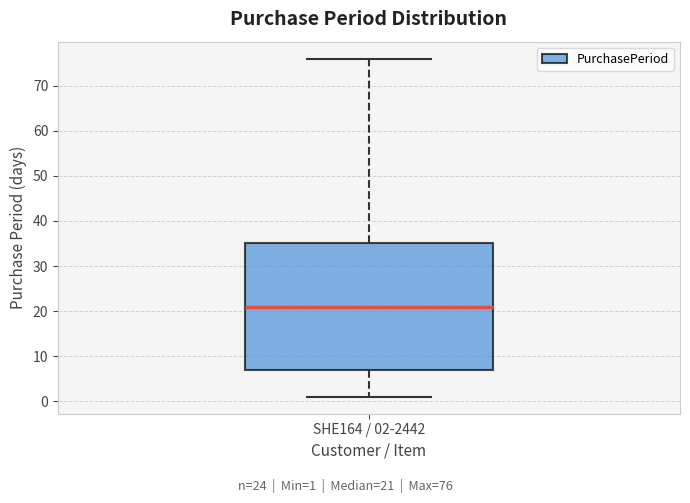

Read this box plot against the y-axis: the position of the median line, the range covered by the box, and the ends of both whiskers. The values are not printed on the chart, so give them approximately, as read against the axis.

median 21, box 7 to 35, whiskers 1 to 76